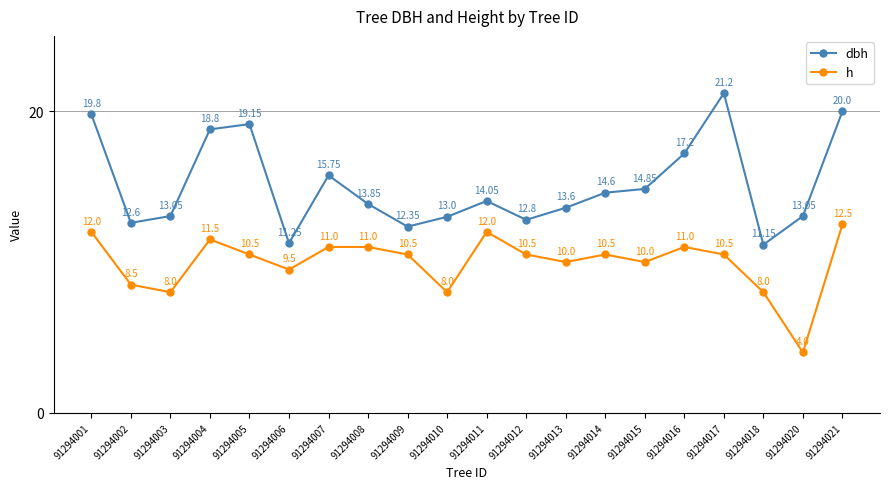

At which label does h reach its minimum?

91294020